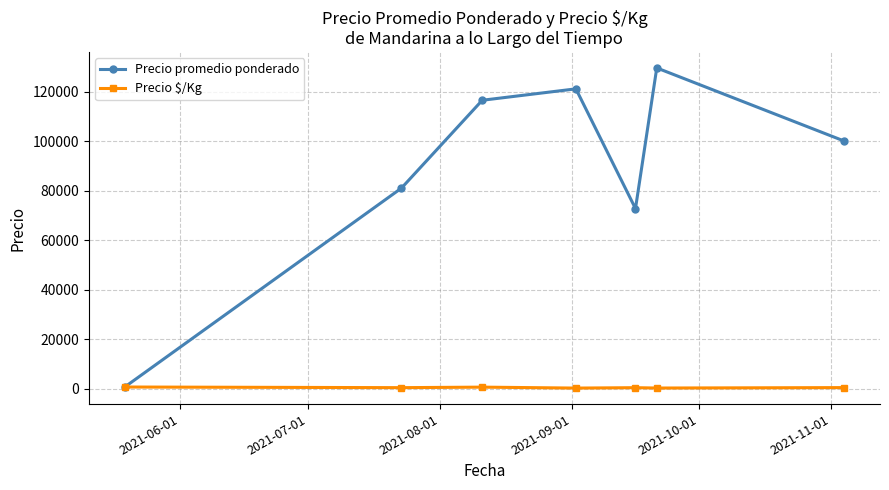

True or false: Precio promedio ponderado has more than 2 interior local peaks.

False